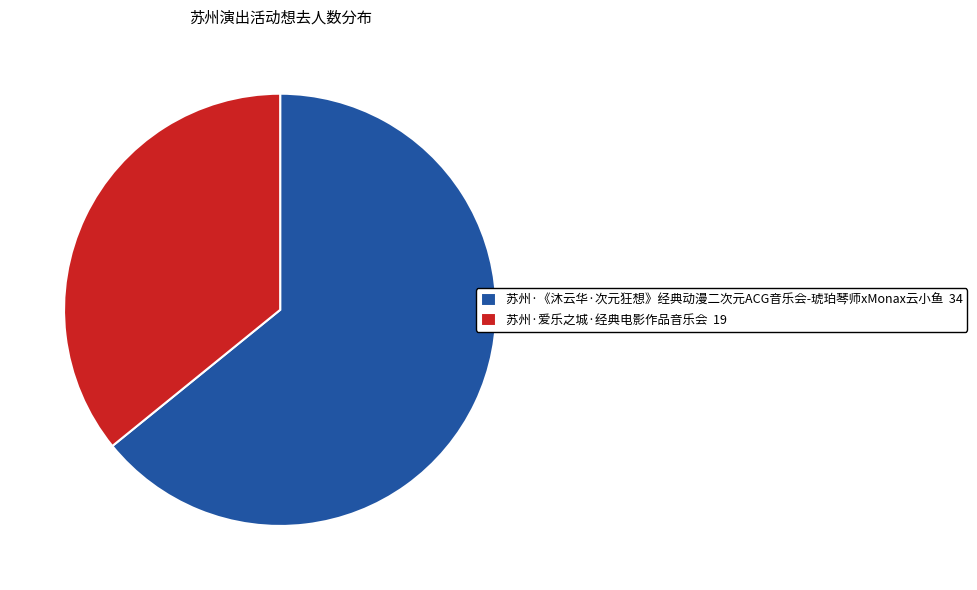

Do 苏州·《沐云华·次元狂想》经典动漫二次元ACG音乐会-琥珀琴师xMonax云小鱼 34 and 苏州·爱乐之城·经典电影作品音乐会 19 together represent more than half of the pie?

Yes